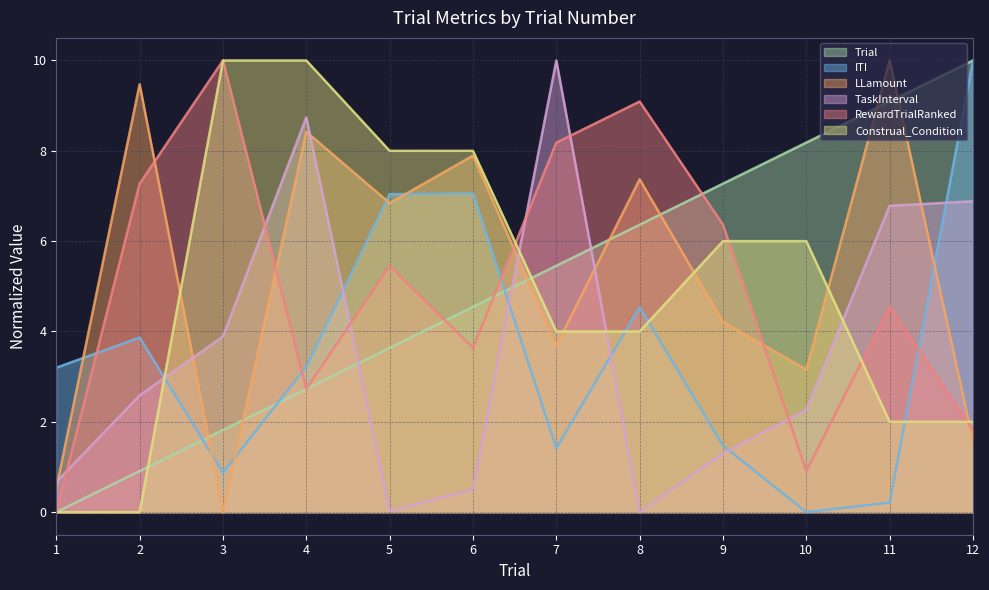

The Construal_Condition series shows 3.9 at 5. True or false?

False